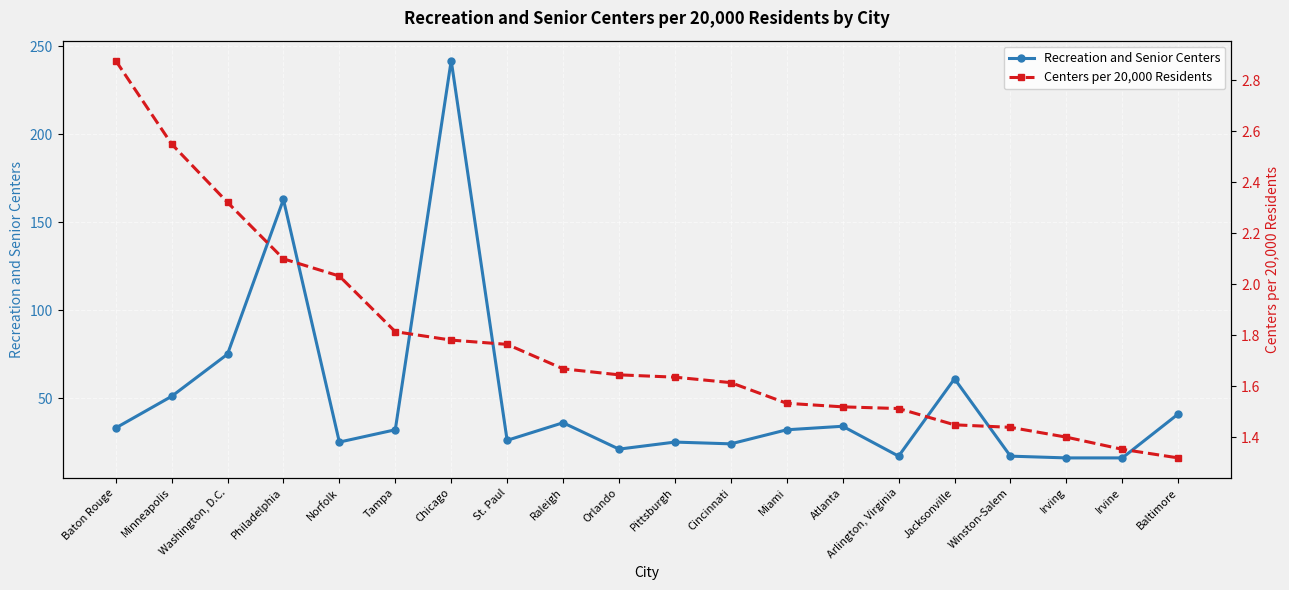

Where is the first local minimum for Recreation and Senior Centers?

Norfolk